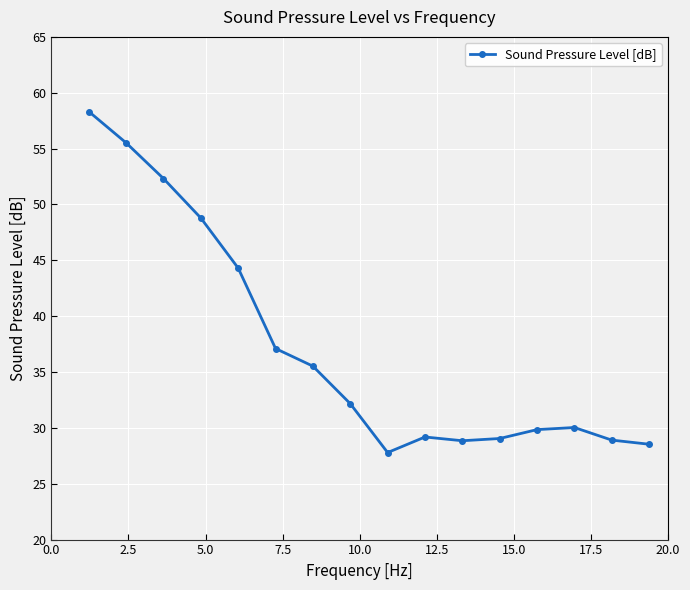

What is the maximum value shown in the chart?

58.3